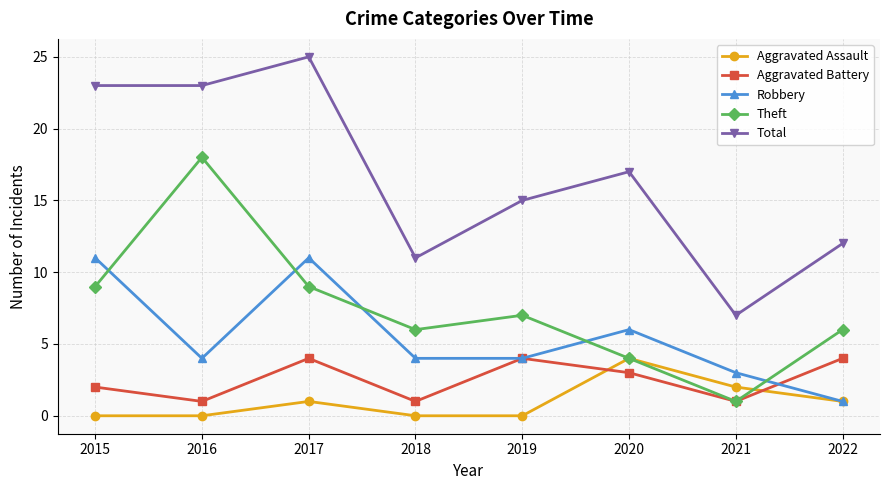

Reading left to right, transcribe all the data shown in this chart.

Aggravated Assault: 0	0	1	0	0	4	2	1
Aggravated Battery: 2	1	4	1	4	3	1	4
Robbery: 11	4	11	4	4	6	3	1
Theft: 9	18	9	6	7	4	1	6
Total: 23	23	25	11	15	17	7	12